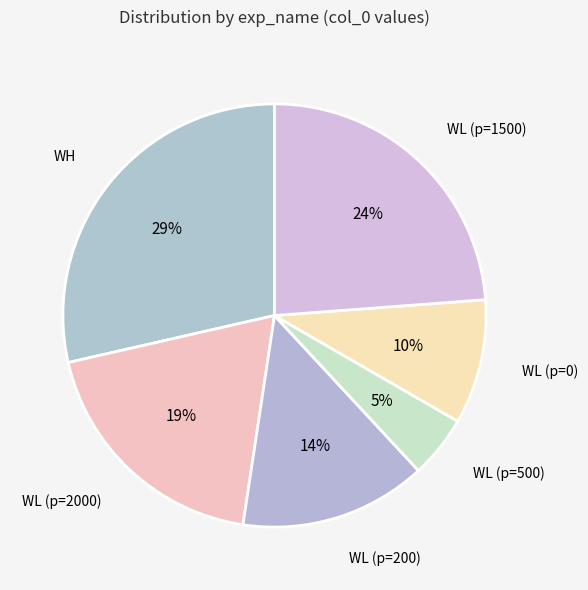

How many slices are in this pie chart?

6